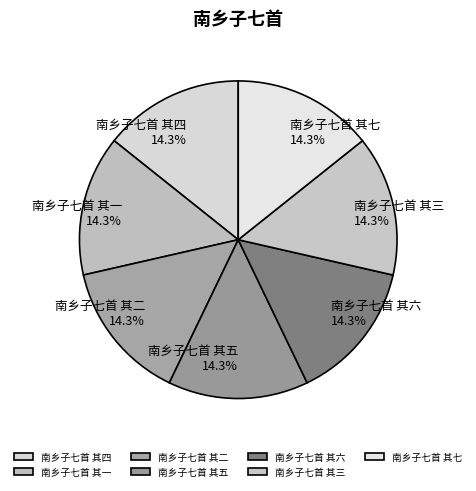

The 南乡子七首 其二 slice represents 14% of the pie. True or false?

True